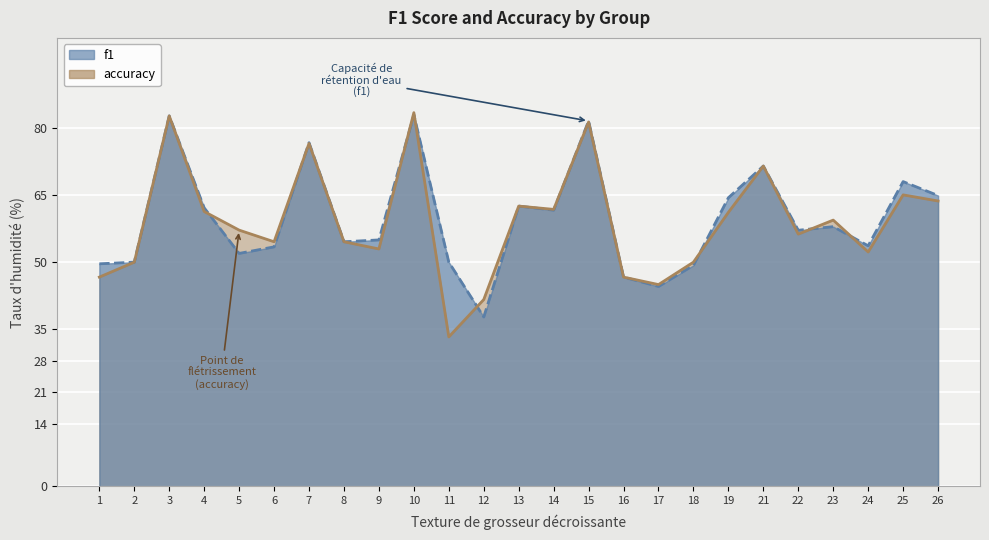

At which label is accuracy closest to 0?

11